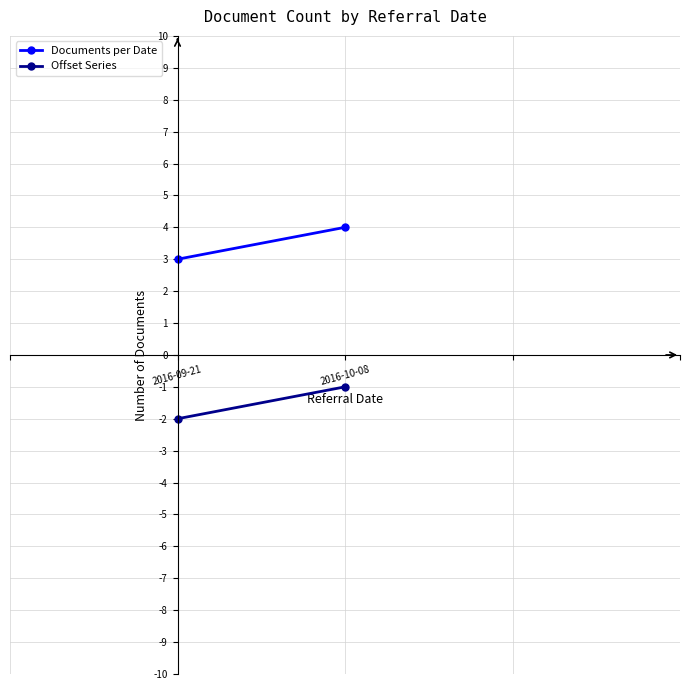

Which series changed the most between 2016-09-21 and 2016-10-08?

Documents per Date